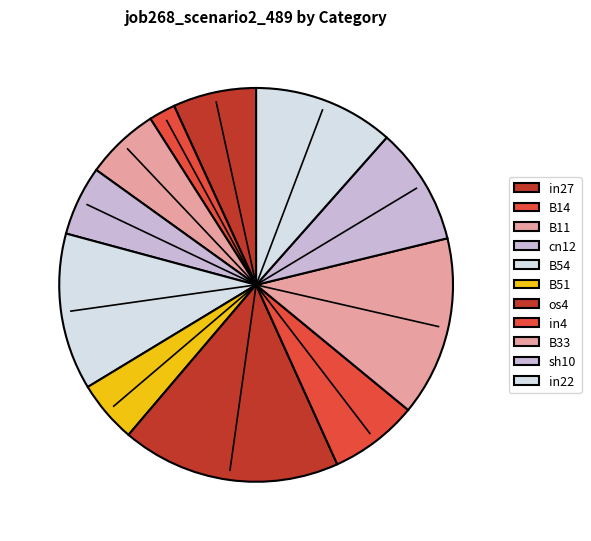

To the nearest percent, what is the difference between the B51 and in27 slice percentages?

2%